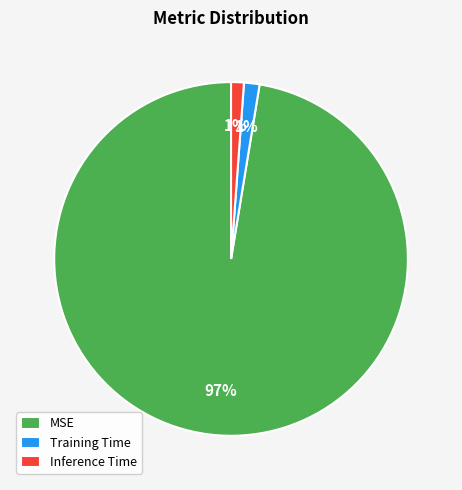

Is it true that Inference Time is 1% of the pie?

True